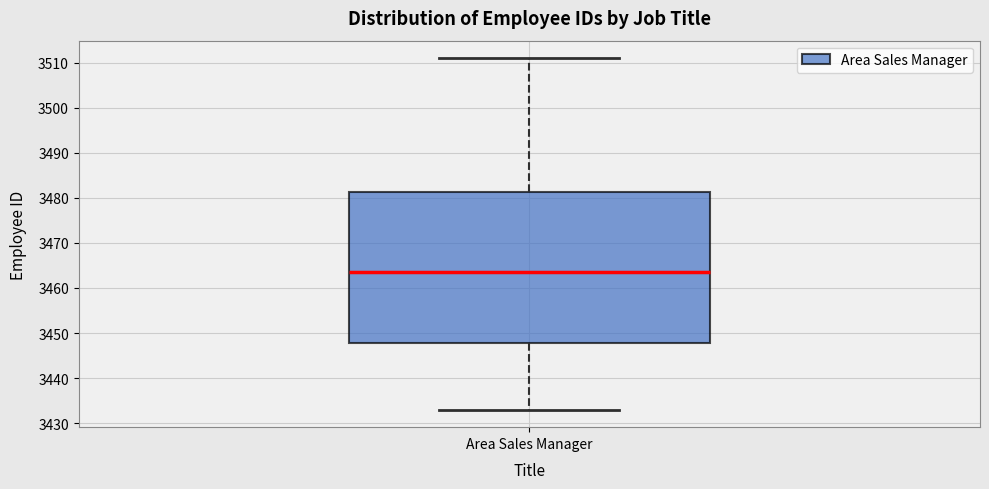

Transcribe this box plot: give where the median line is, the range the box spans, and where the two whiskers end, as read against the y-axis. The values are not printed on the chart, so give them approximately, as read against the axis.

median 3464, box 3448 to 3481, whiskers 3433 to 3511